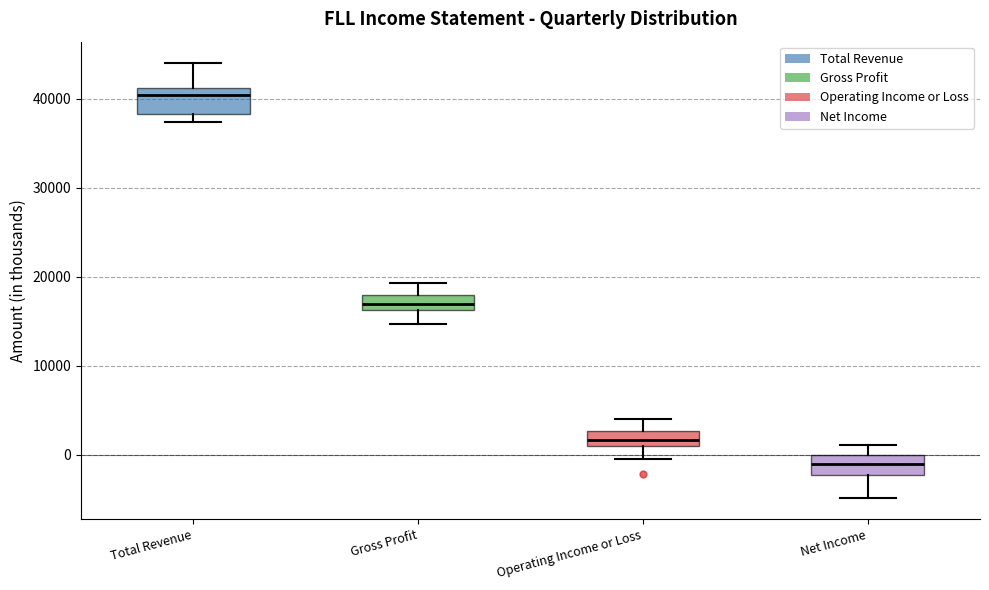

Which box has the lowest median line?

Net Income